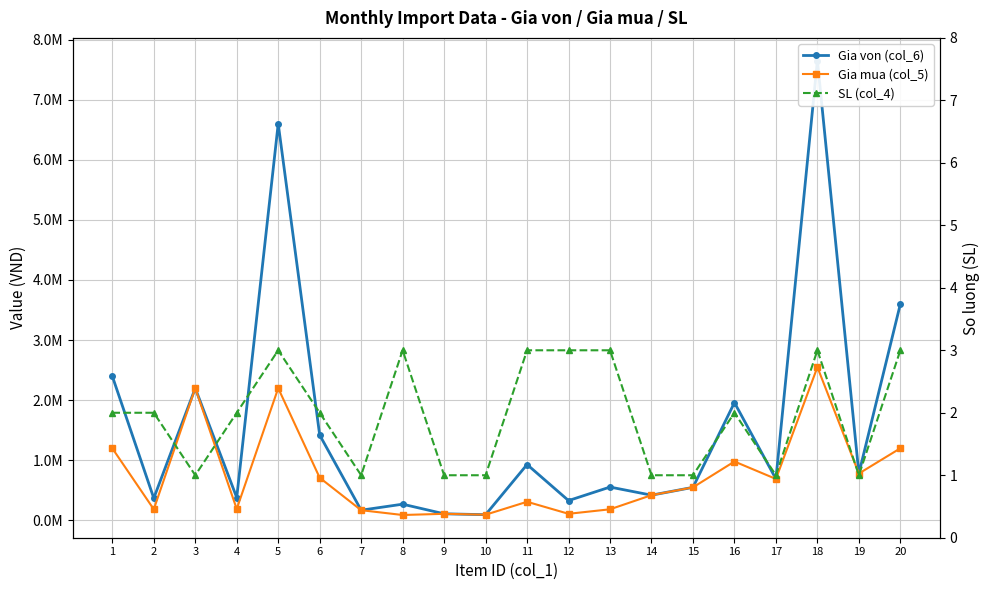

True or false: Gia mua (col_5) and Gia von (col_6) intersect in this chart.

False